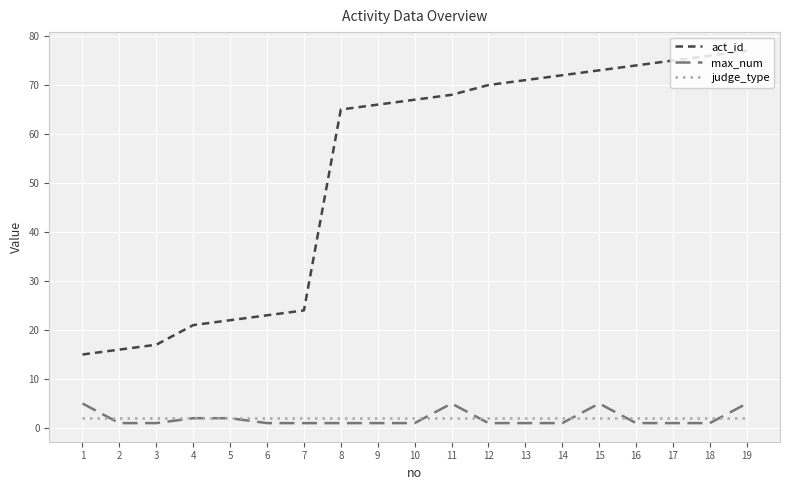

True or false: act_id has a value of 29 at 13.

False